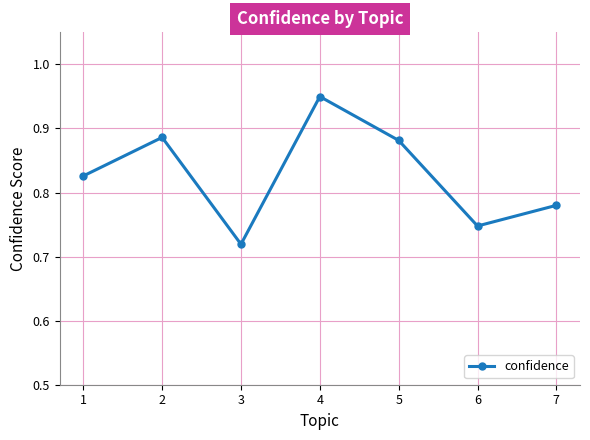

At which category does the chart reach its minimum across all series?

3